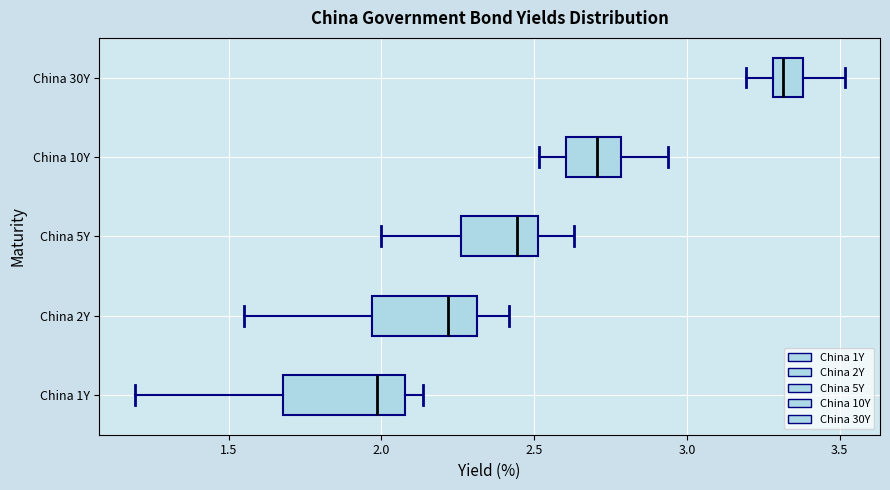

Where does the left whisker of the box for China 5Y end on the x-axis? The values are not printed on the chart, so give them approximately, as read against the axis.

2.00